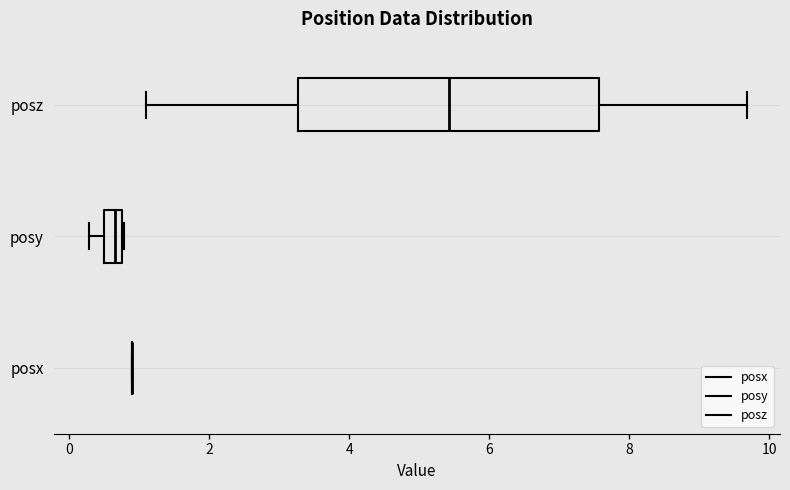

Which box is the widest, from its left edge to its right edge?

posz